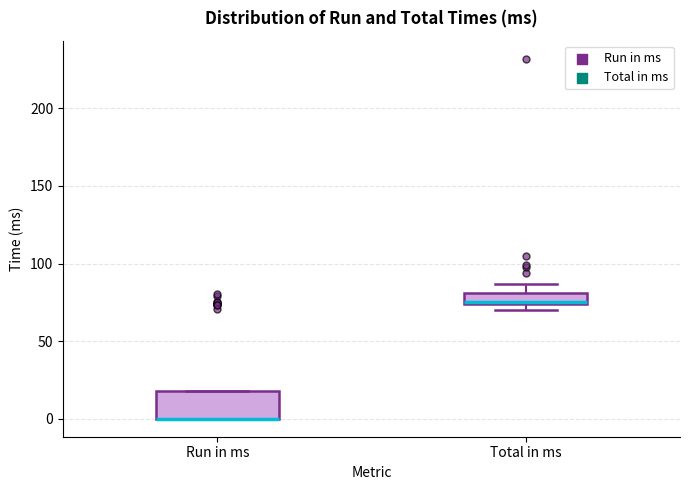

Comparing the boxes themselves (not the whiskers), which one is the tallest?

Run in ms